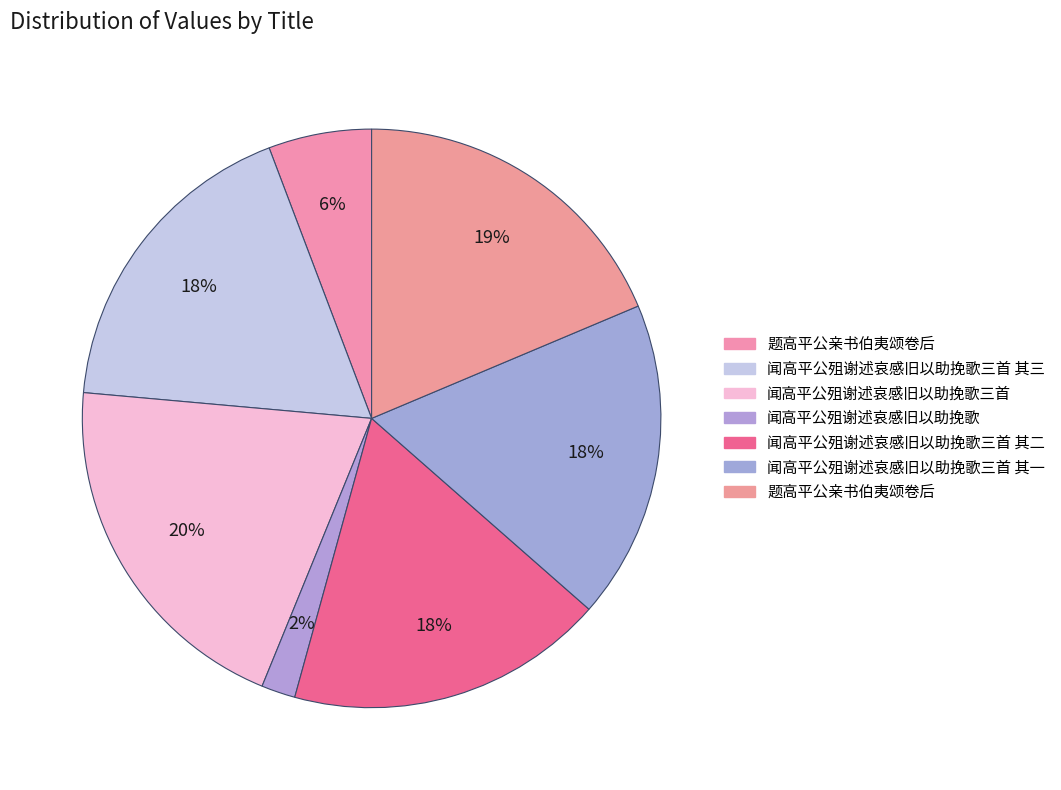

How many slices are in this pie chart?

7